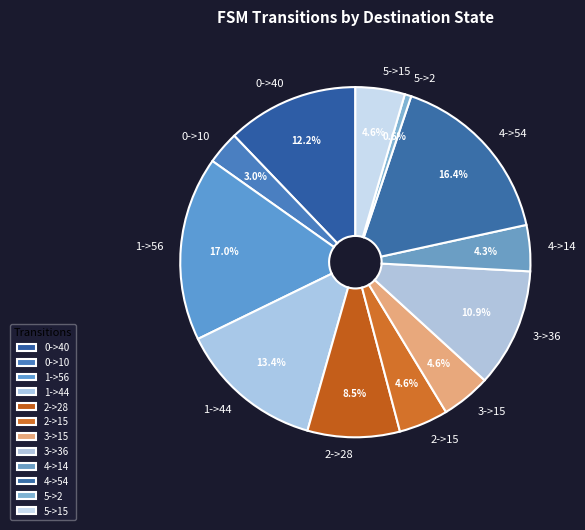

To the nearest percent, what is the average slice percentage?

8%